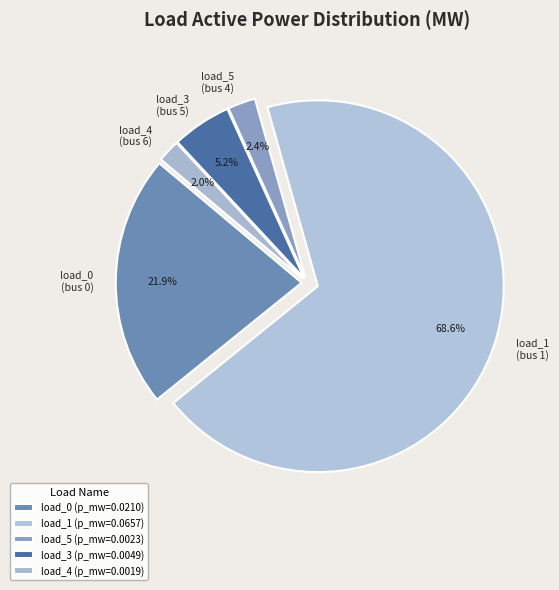

Between load_4 (bus 6) and load_3 (bus 5), which is larger?

load_3 (bus 5)